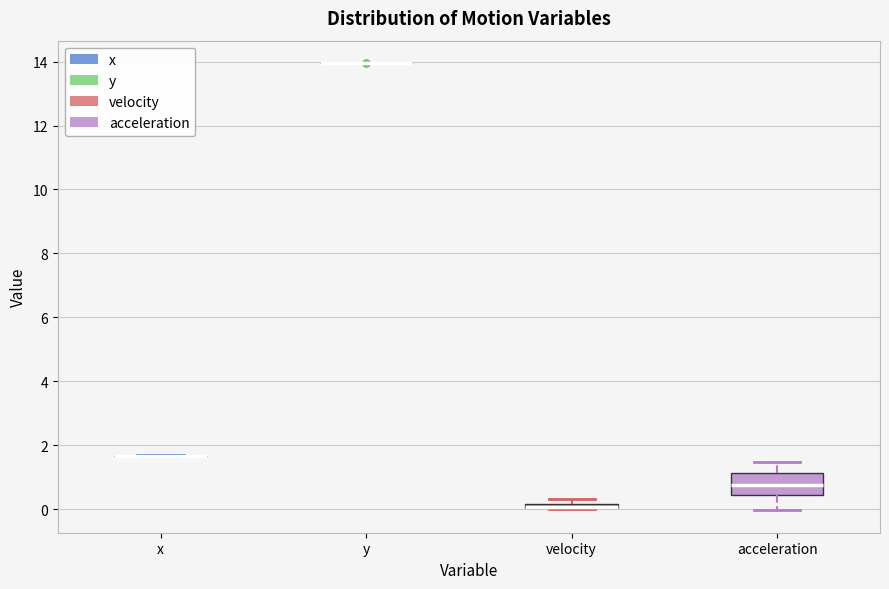

Where does the median line of the box for acceleration sit on the y-axis? The values are not printed on the chart, so give them approximately, as read against the axis.

0.8